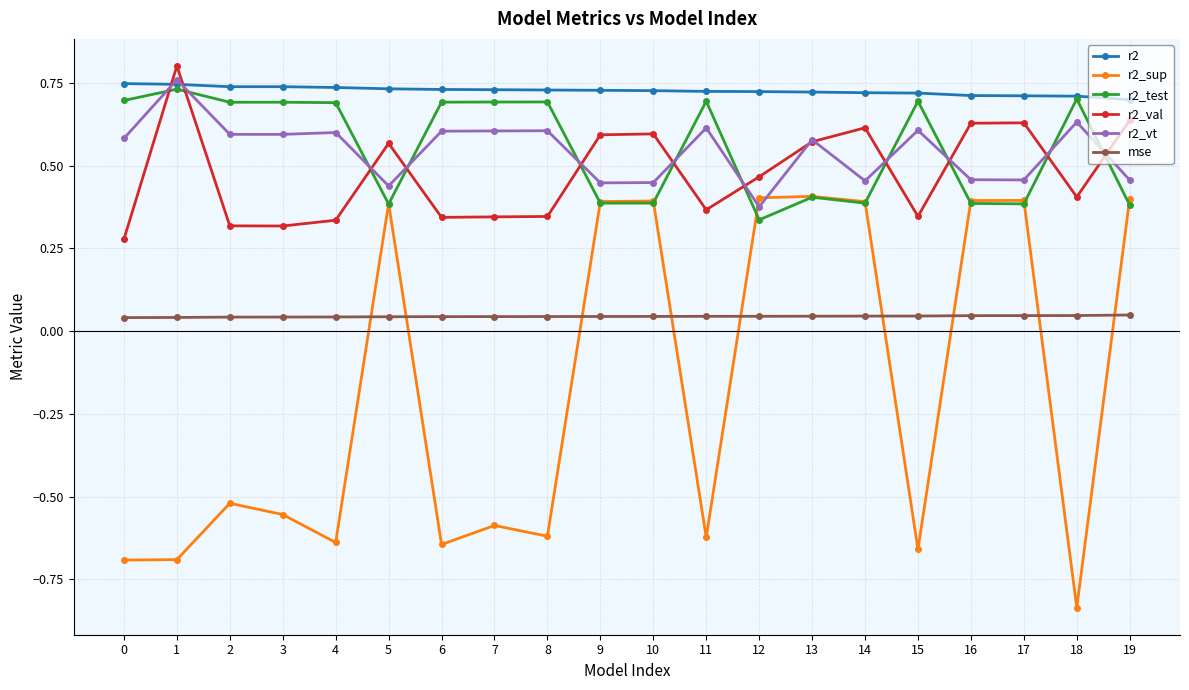

Which category has the lowest value in the r2_test series?

12